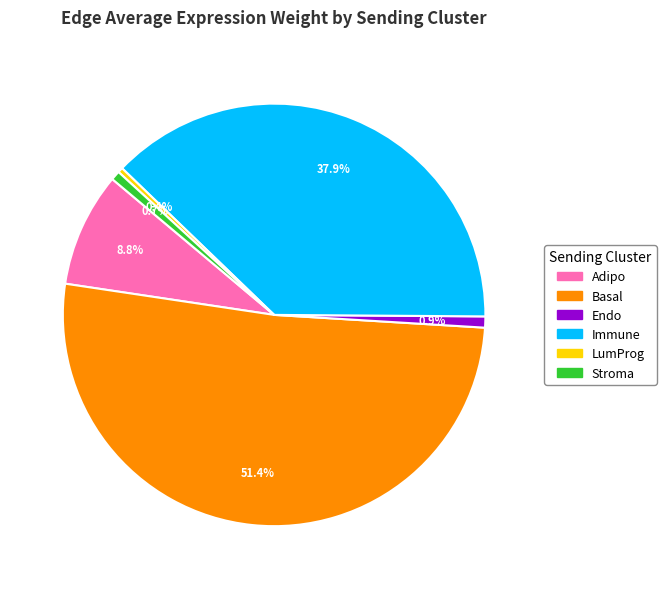

What is the ratio of the value at Endo to the value at LumProg?

2.2